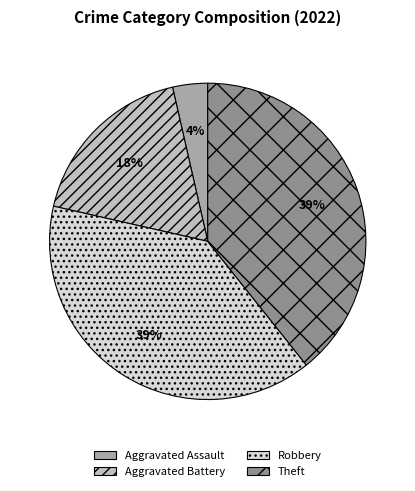

Which category has the smallest portion of the pie?

Aggravated Assault